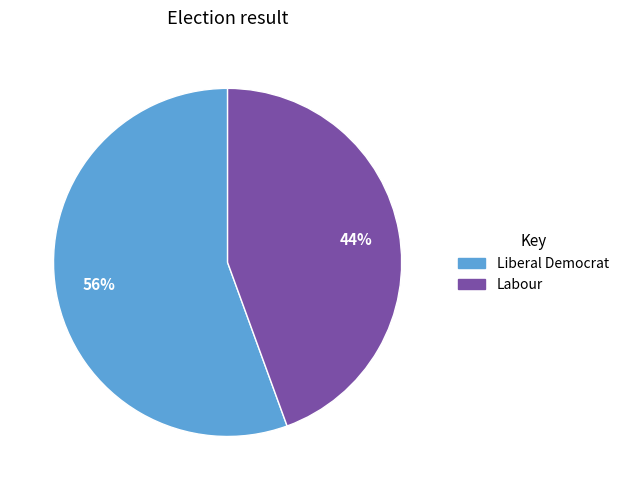

Does any single category account for the majority?

Yes